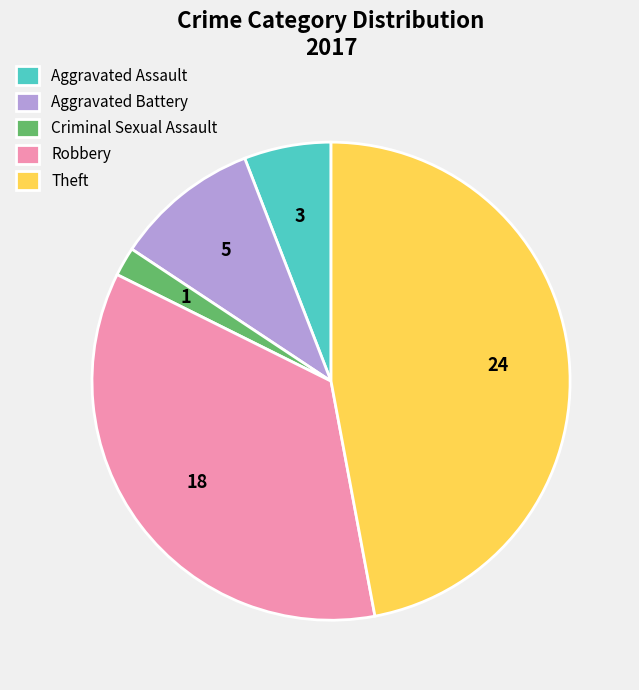

Between Robbery and Aggravated Battery, which is larger?

Robbery